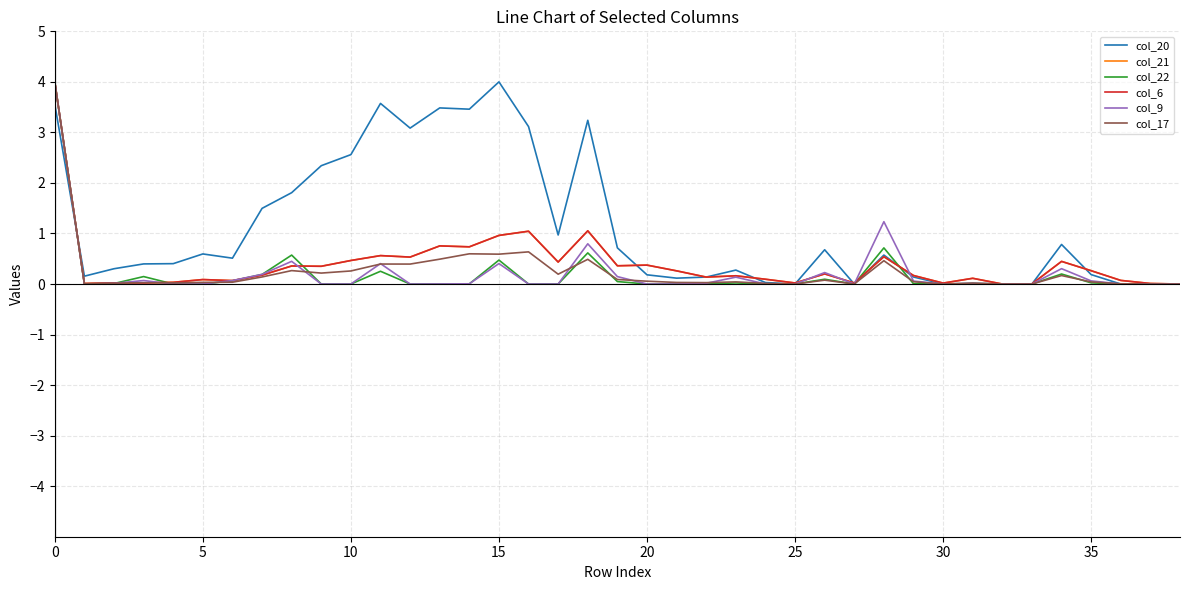

Is this an area chart (filled region under the line)?

No